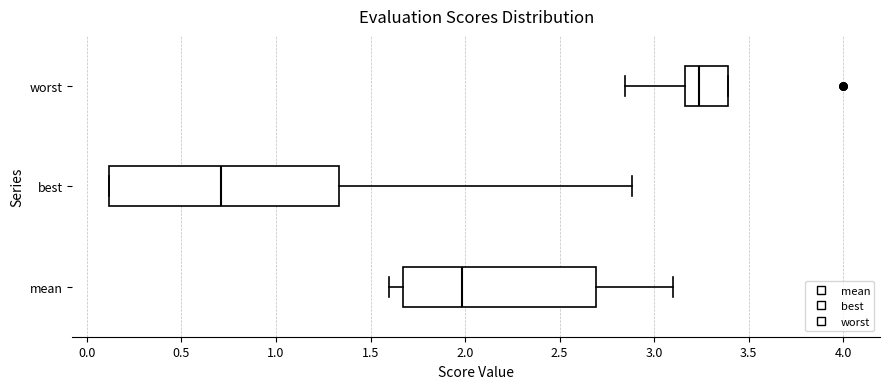

Comparing the boxes themselves (not the whiskers), which one is the widest?

best